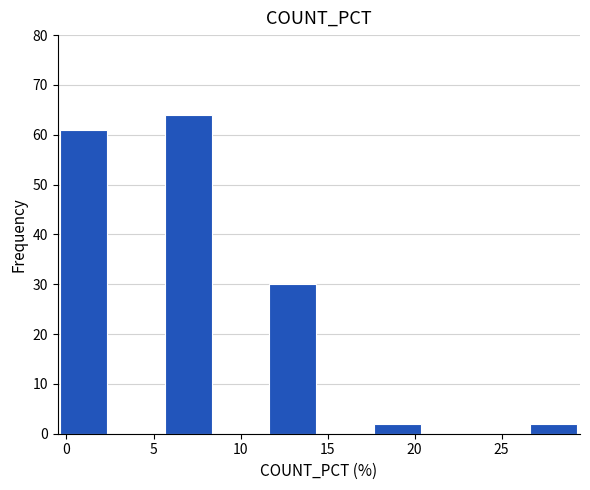

Reading left to right, transcribe this chart: for each bar, give the range it covers on the x-axis and its height. The values are not printed on the chart, so give them approximately, as read against the axis.

-0.5 to 2.5: 61
2.5 to 5.5: 0
5.5 to 8.5: 64
8.5 to 11.5: 0
11.5 to 14.5: 30
14.5 to 17.5: 0
17.5 to 20.5: 2
20.5 to 23.5: 0
23.5 to 26.5: 0
26.5 to 29.5: 2